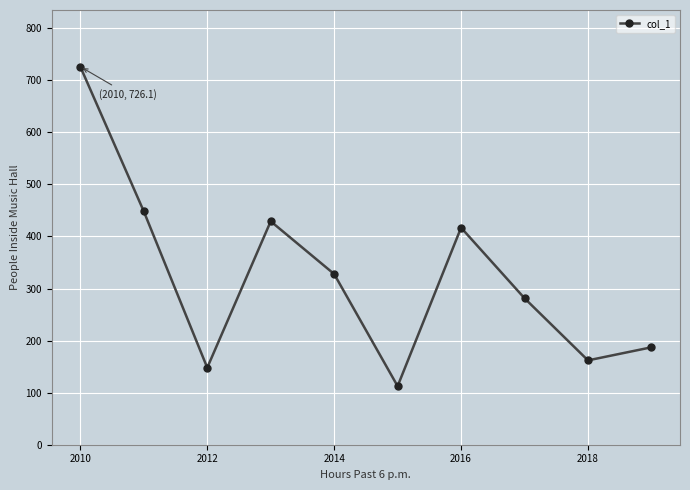

How many interior local valleys (lower than both neighbors) does the data have?

3